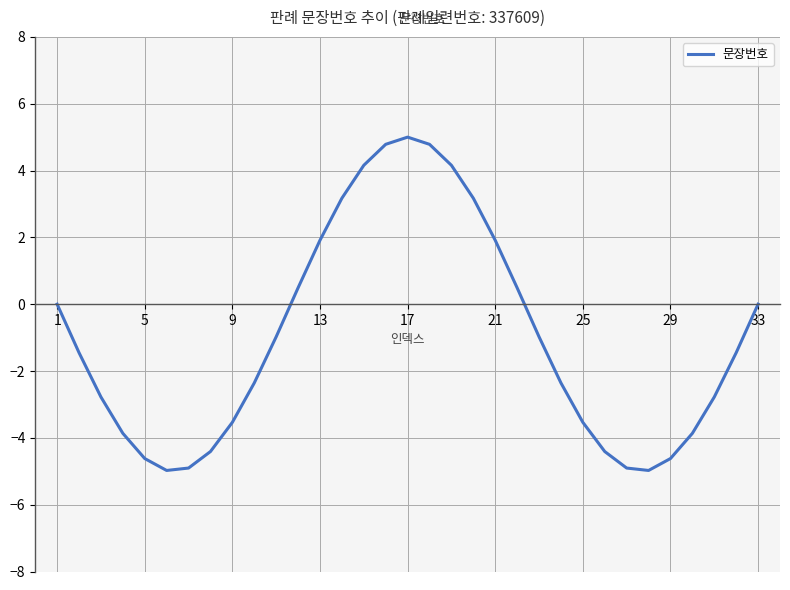

What is the greatest value displayed?

5.0